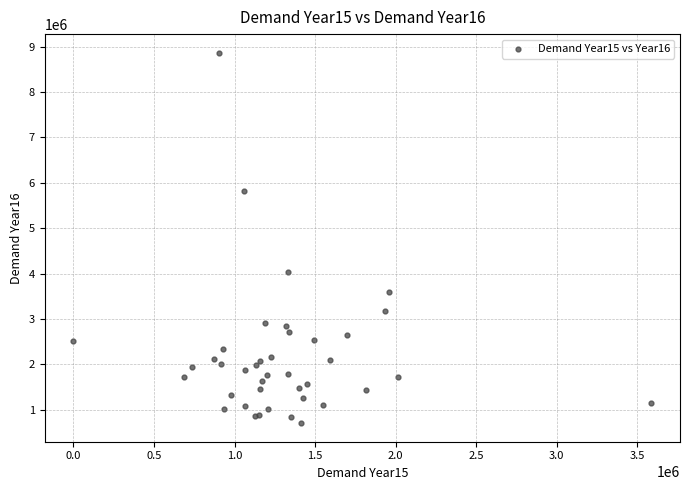

What Y value in the scatter plot is closest to 4785882?

4039256